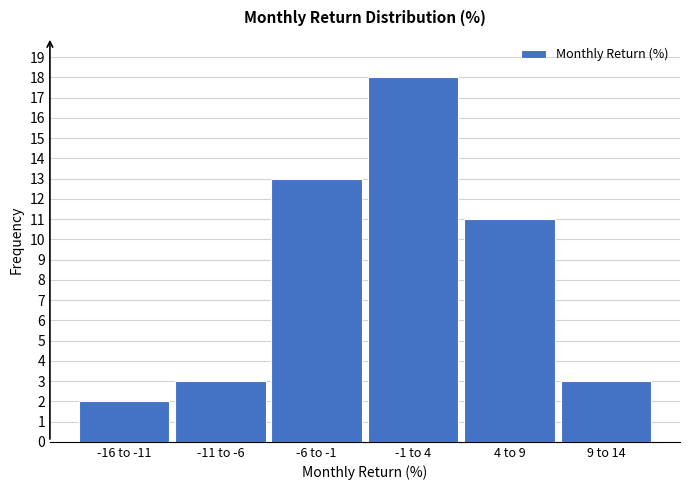

Reading left to right, extract all data points from this chart.

2	3	13	18	11	3